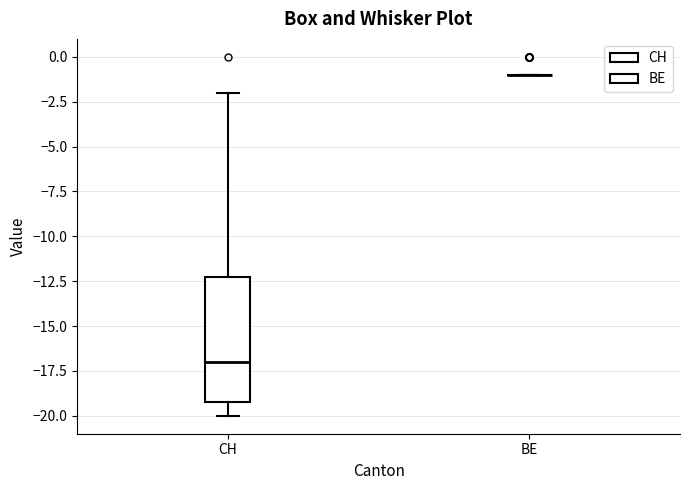

Reading left to right, read every box against the y-axis: the position of its median line, the range the box covers, and the ends of its whiskers. The values are not printed on the chart, so give them approximately, as read against the axis.

CH: median -17, box -19 to -12, whiskers -20 to -2
BE: box collapsed to a line at -1, whiskers -1 to -1